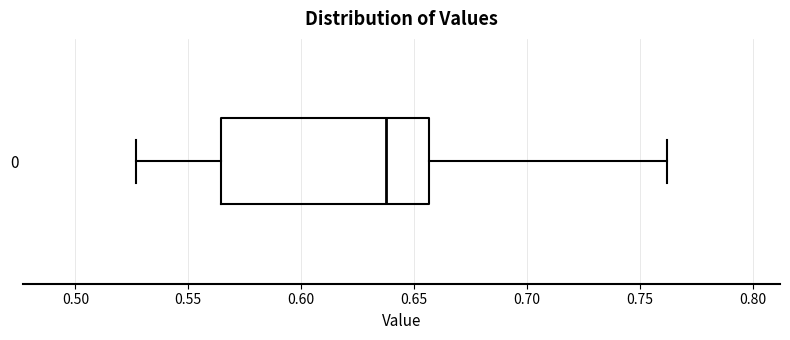

Where does the median line of the box at y = 0 sit on the x-axis? The values are not printed on the chart, so give them approximately, as read against the axis.

0.635